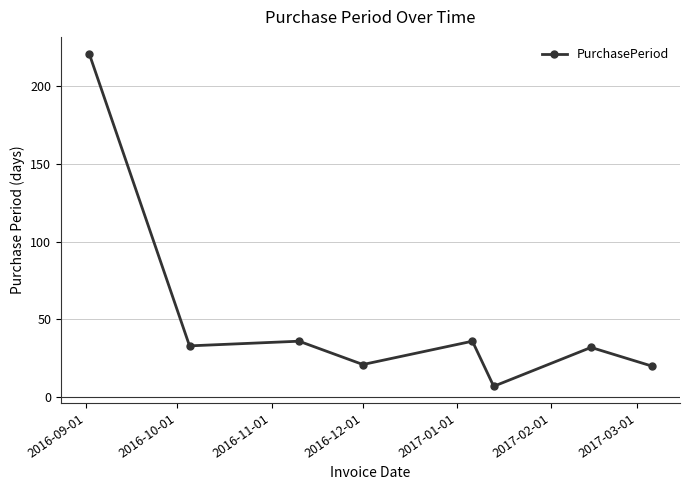

What is the smallest value displayed?

7